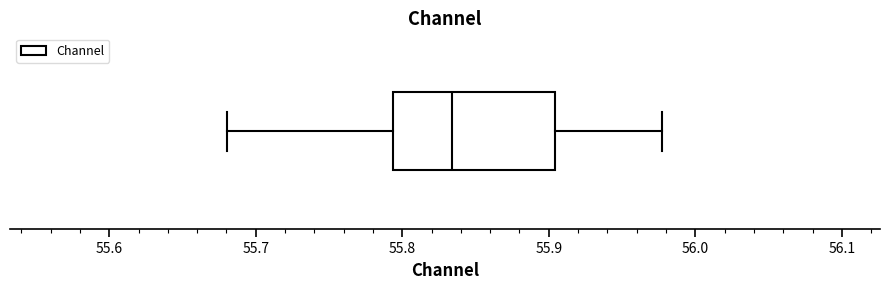

Read this box plot against the x-axis: the position of the median line, the range covered by the box, and the ends of both whiskers. The values are not printed on the chart, so give them approximately, as read against the axis.

median 55.83, box 55.79 to 55.90, whiskers 55.68 to 55.98